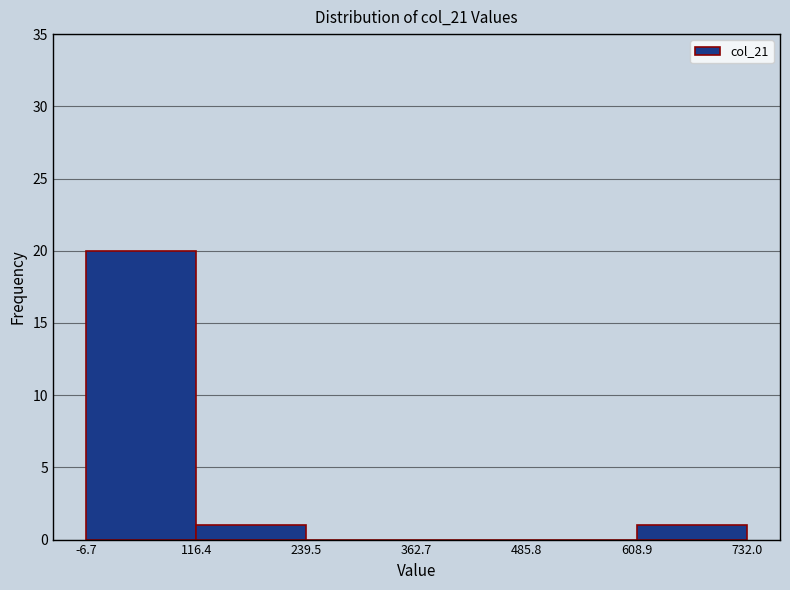

Reading left to right, transcribe this chart: for each bar, give the range it covers on the x-axis and its height. The values are not printed on the chart, so give them approximately, as read against the axis.

-6.7 to 116.4: 20
116.4 to 239.5: 1
239.5 to 362.7: 0
362.7 to 485.8: 0
485.8 to 608.9: 0
608.9 to 732.0: 1